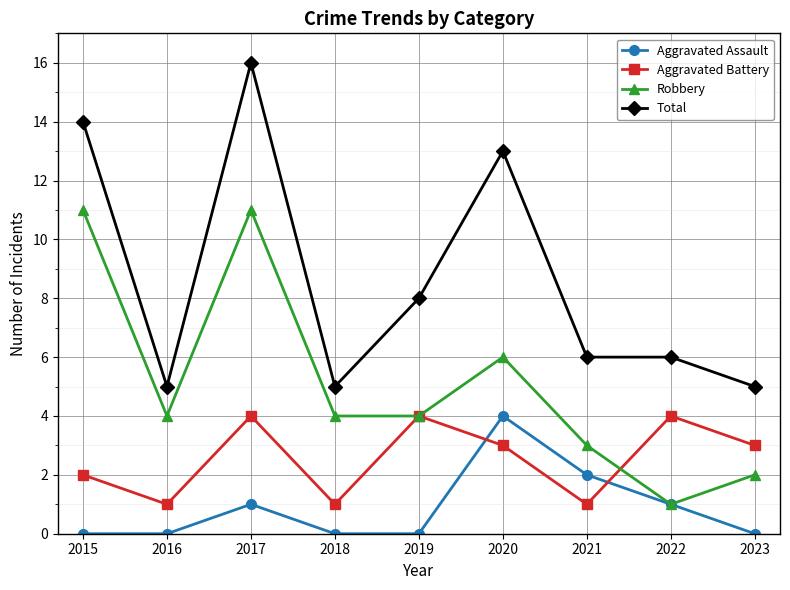

At which category is the sum across all series the highest?

2017